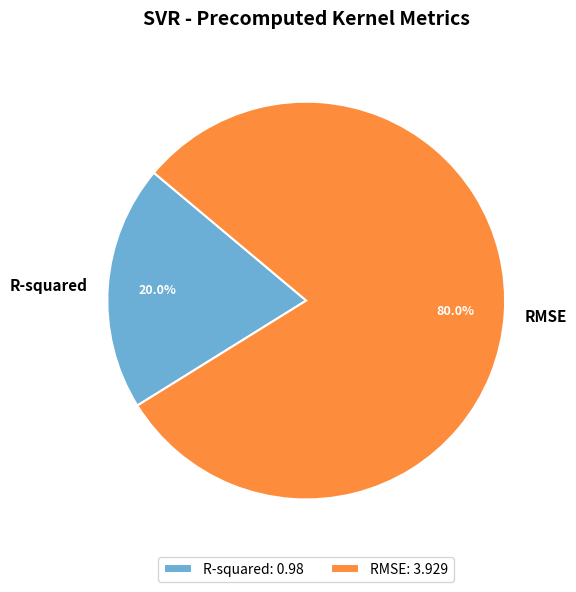

Between RMSE and R-squared, which is larger?

RMSE